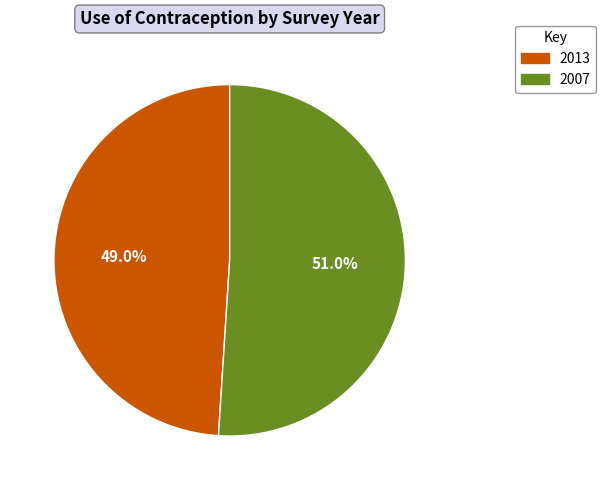

Is it true that 2013 is 49% of the pie?

True